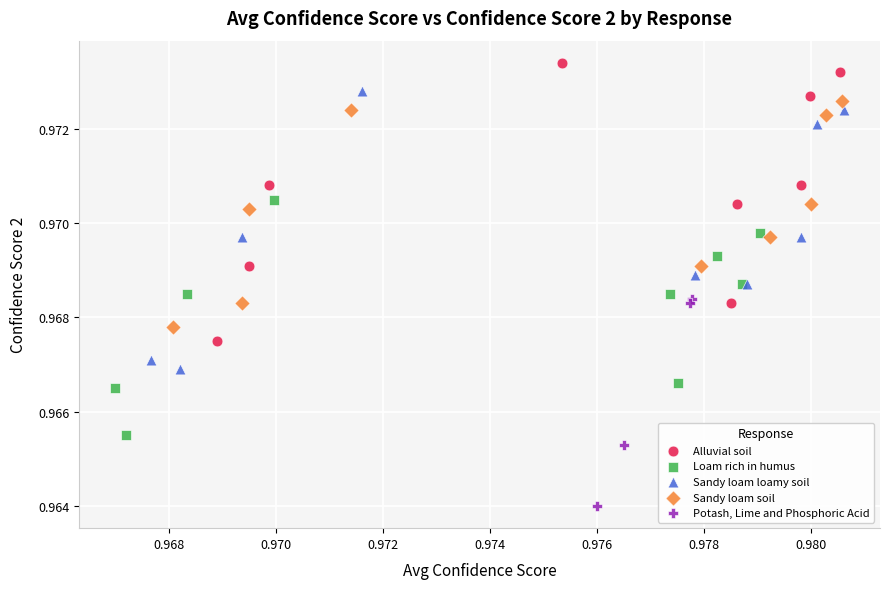

Which series reaches the maximum Y coordinate?

Alluvial soil